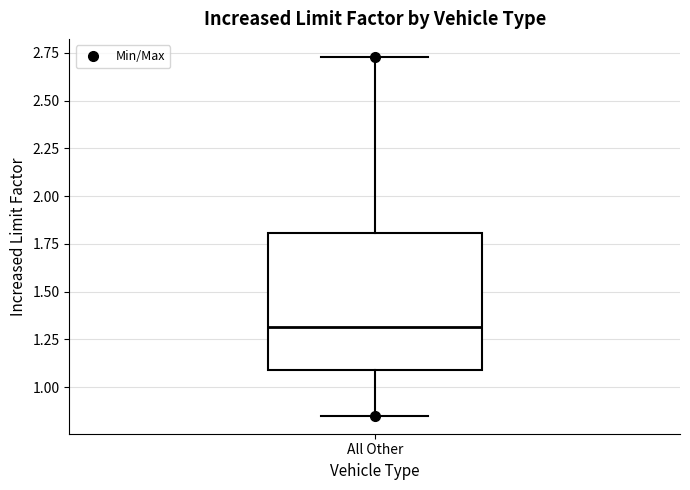

Where is the upper edge of the box for All Other on the y-axis? The values are not printed on the chart, so give them approximately, as read against the axis.

1.80